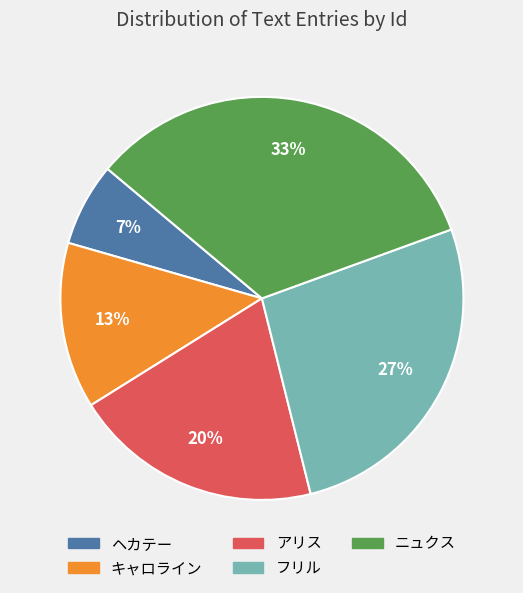

Does アリス represent more than half of the total?

No